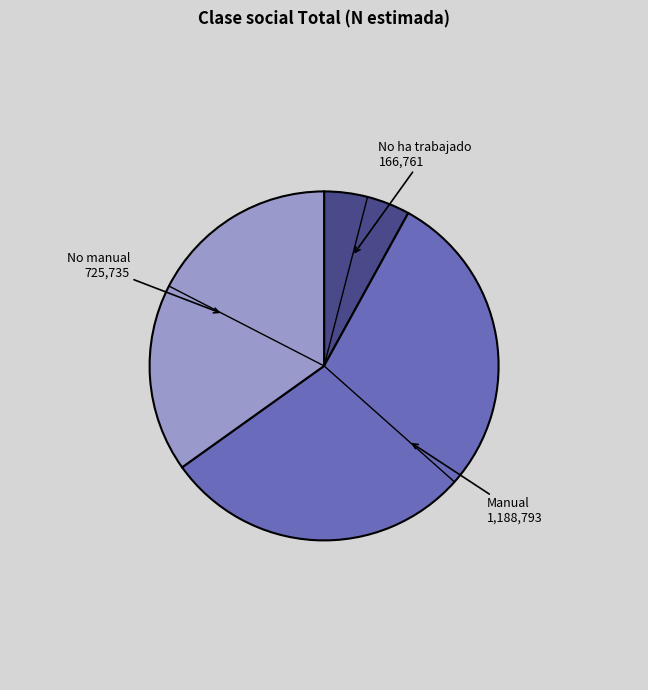

Is there any slice that represents more than half of the pie?

Yes